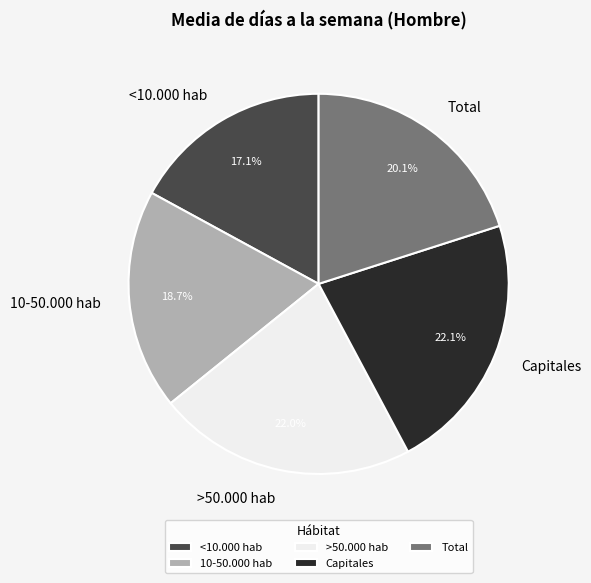

Count the number of slices in the pie.

5